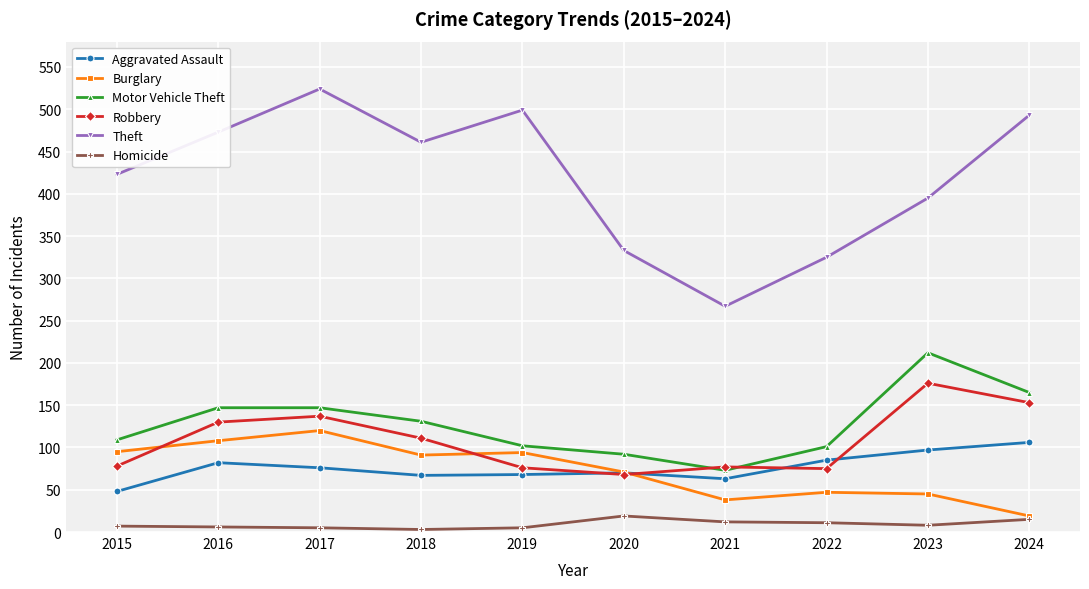

What is the maximum value for Burglary?

120